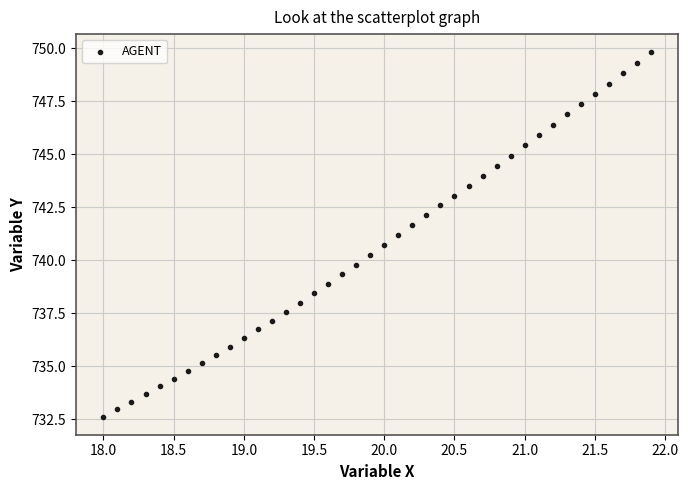

What is the range of X values (max minus min)?

3.9